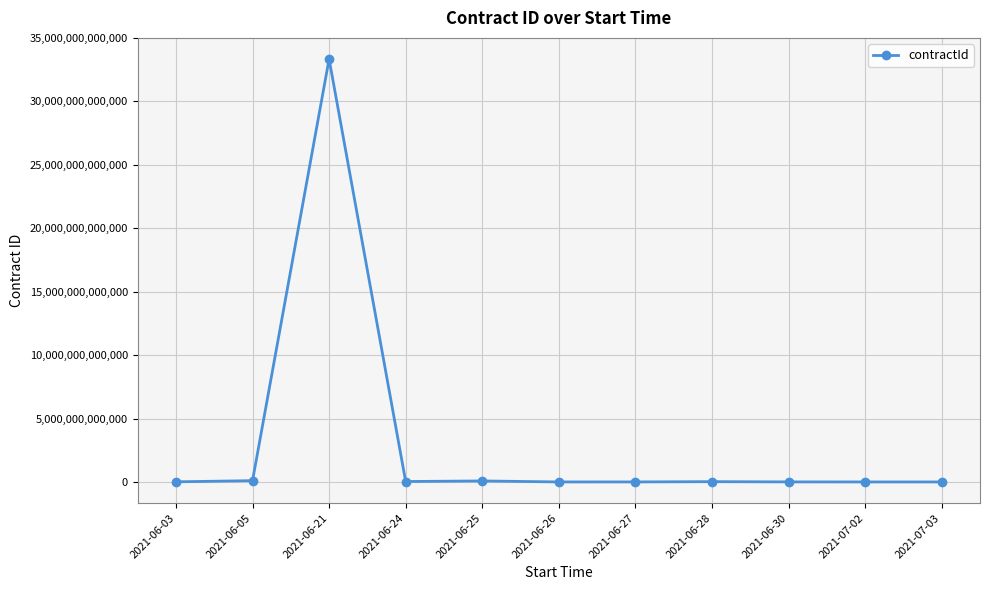

Where is the data nearest to the value 16666666677777?

2021-06-05